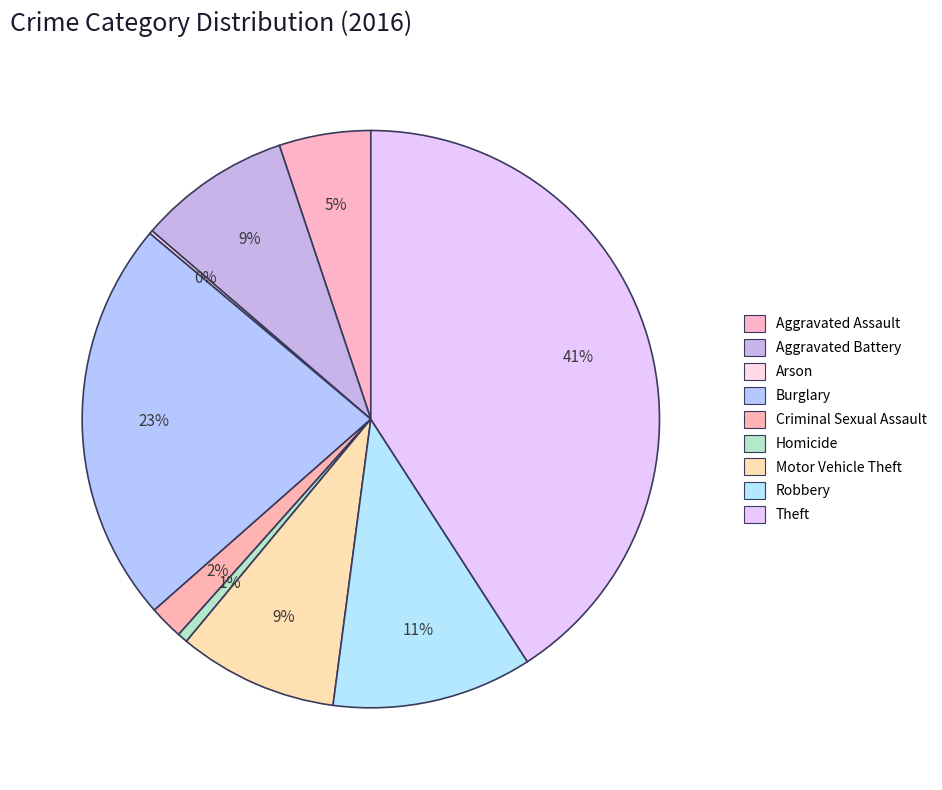

Approximately how many times larger is the value at Aggravated Assault compared to Theft?

0.1